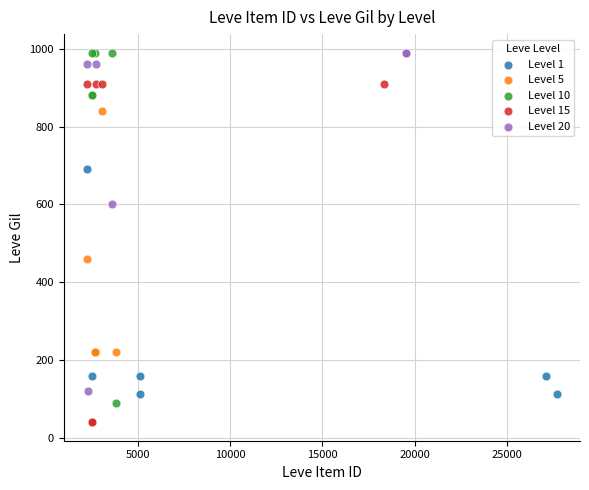

Which series reaches the minimum Y coordinate?

Level 15